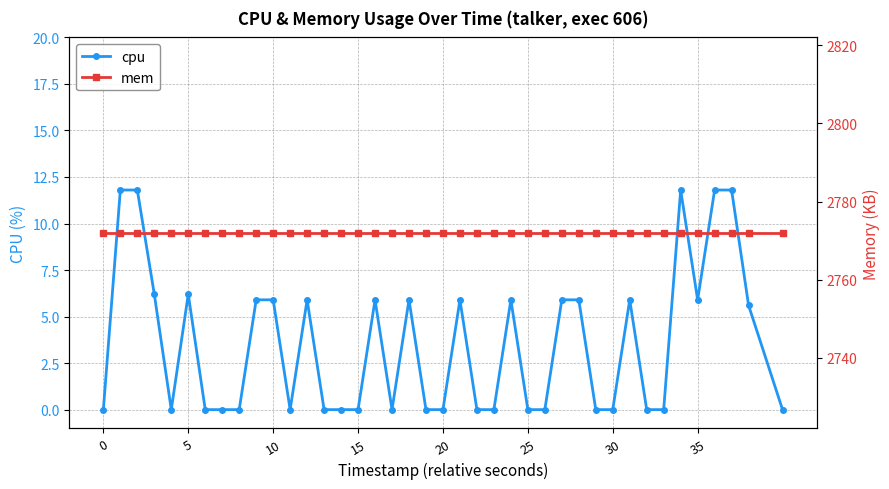

True or false: mem and cpu intersect in this chart.

False